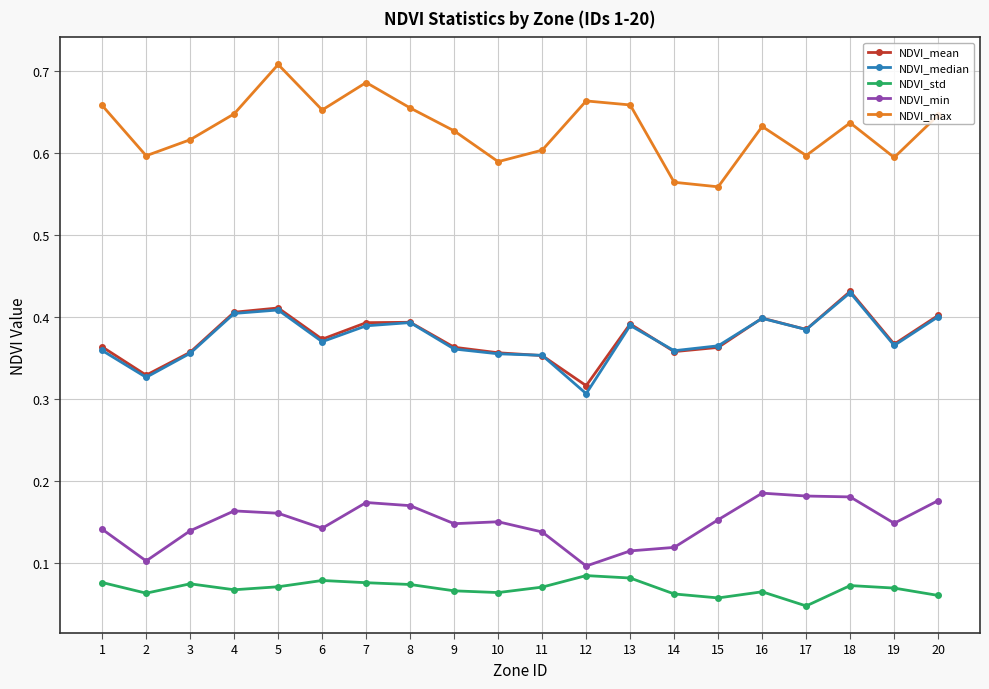

Which series changed the most between 2 and 7?

NDVI_max